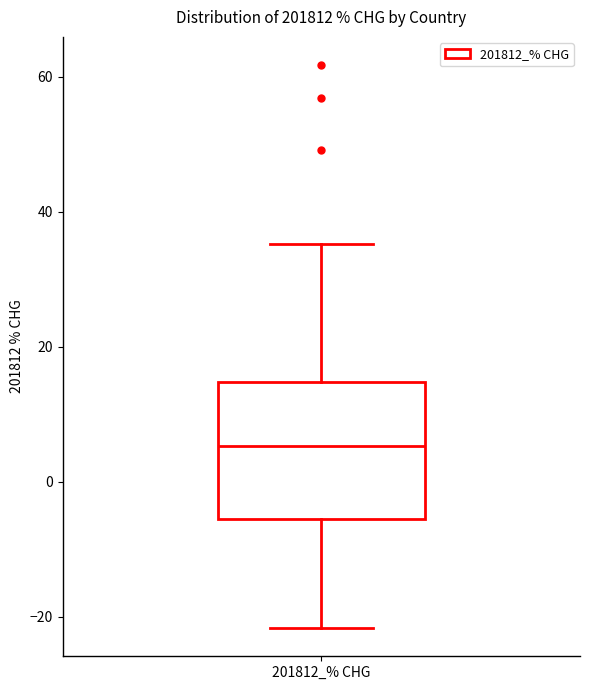

Where is the lower edge of the box for 201812_% CHG on the y-axis? The values are not printed on the chart, so give them approximately, as read against the axis.

-6